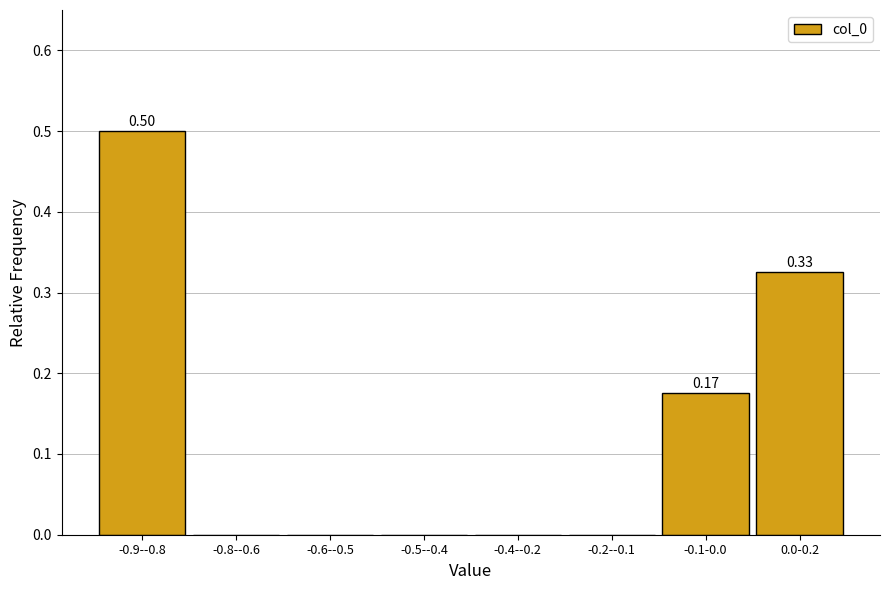

Between -0.6--0.5 and -0.9--0.8, which is larger?

-0.9--0.8